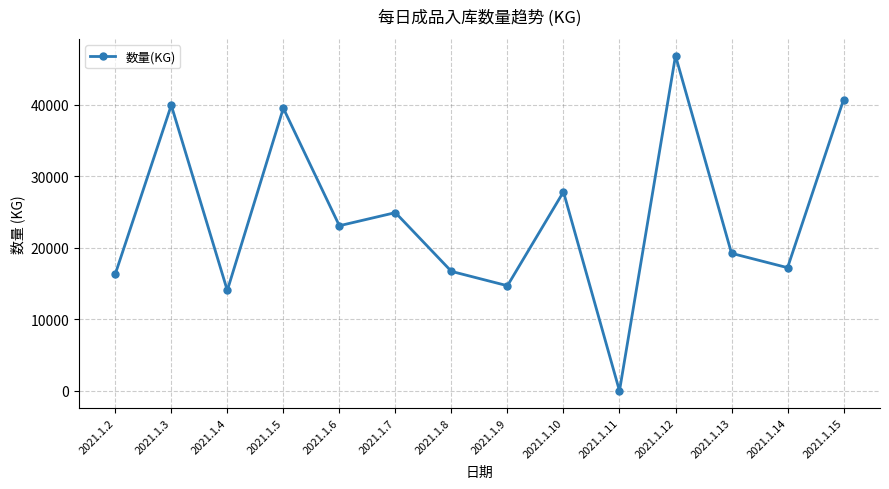

The value at 2021.1.9 is 14699.0. True or false?

True